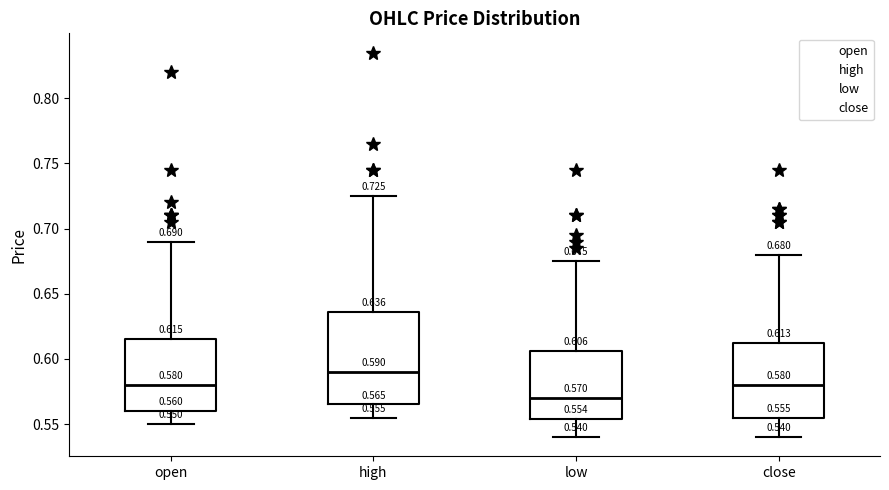

Which box's median line is the lowest?

low